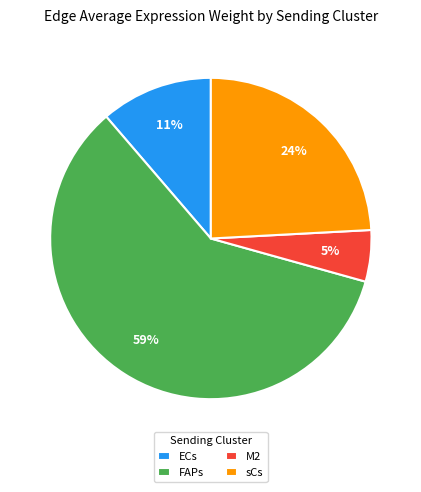

Which category has the smallest portion of the pie?

M2